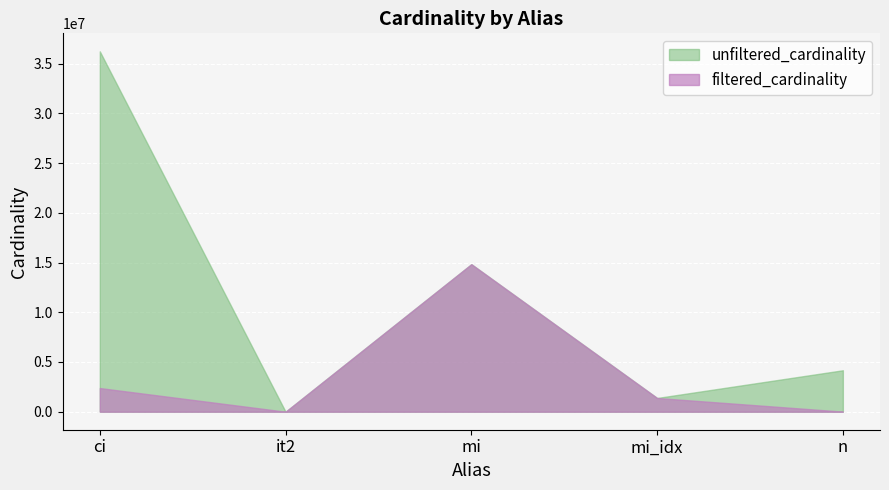

Rank the series by their average value, from lowest to highest.

filtered_cardinality, unfiltered_cardinality